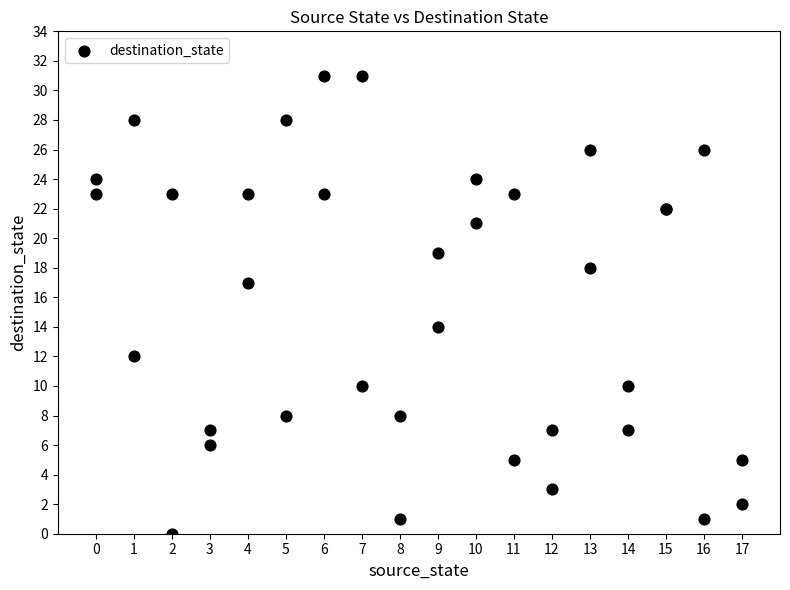

What Y value in the scatter plot is closest to 15?

14